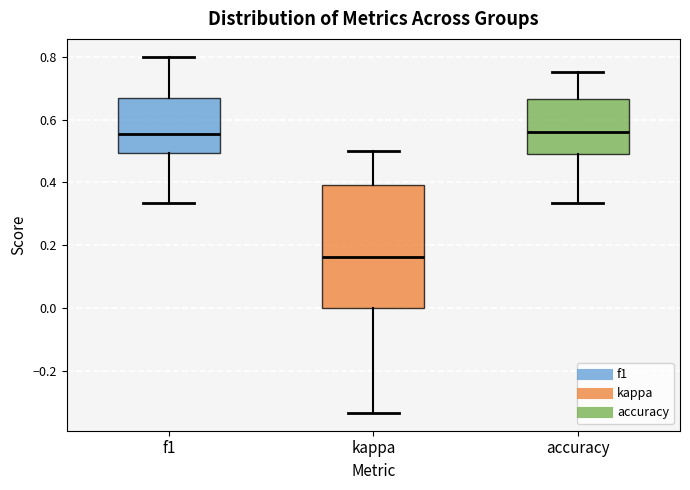

Where does the upper whisker of the box for f1 end on the y-axis? The values are not printed on the chart, so give them approximately, as read against the axis.

0.80